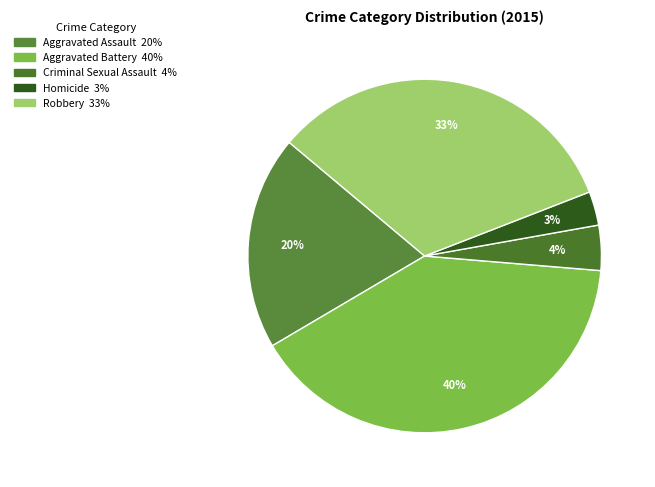

Does any single category account for the majority?

No